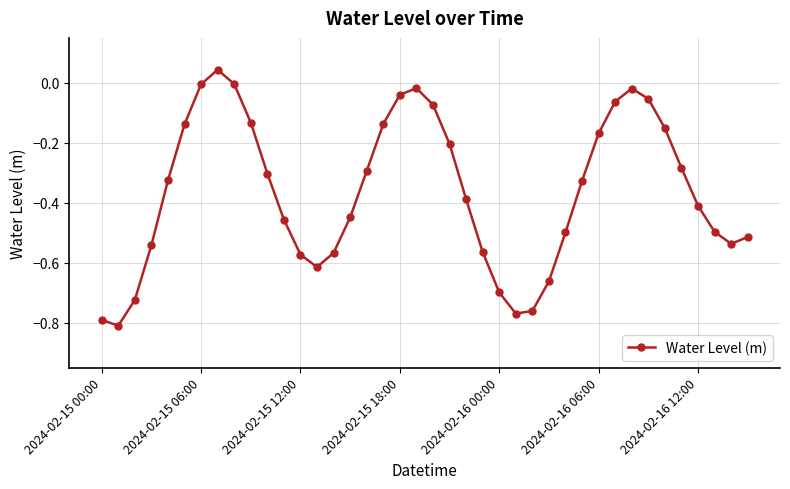

True or false: the data has more than 0 interior local peaks.

True